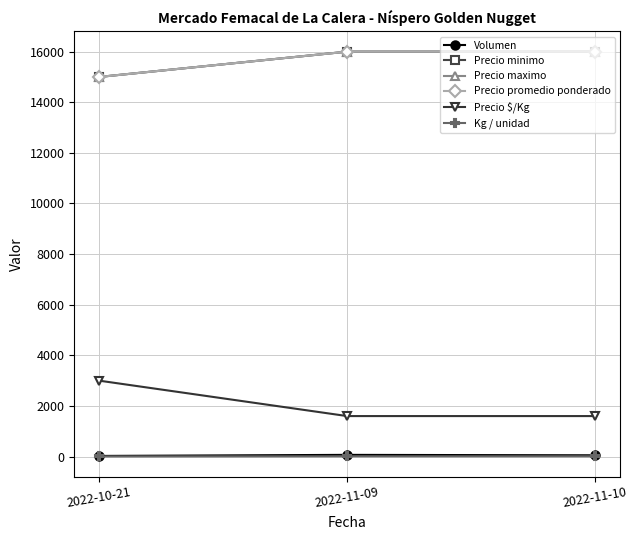

How many data points does each series have?

3